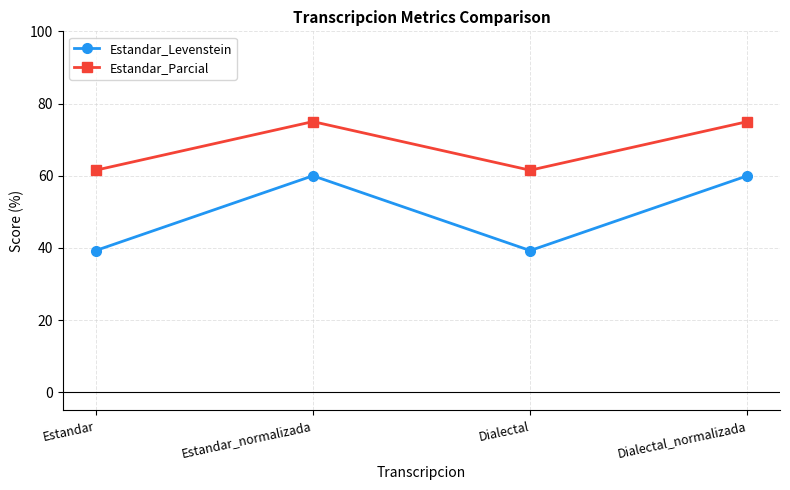

Rank the series at Estandar_normalizada from lowest to highest value.

Estandar_Levenstein, Estandar_Parcial